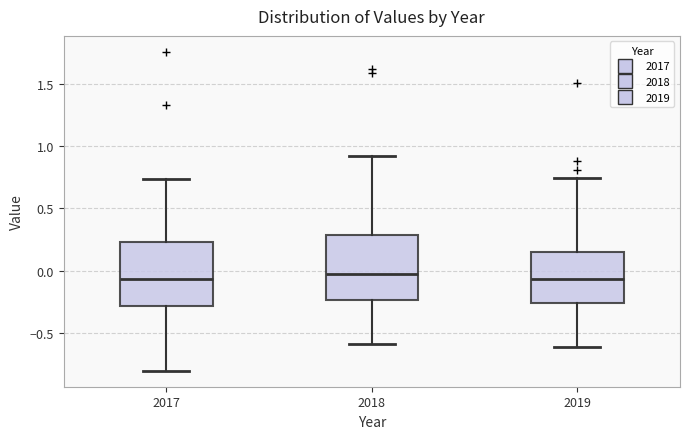

Where is the upper edge of the box at x = 2017 on the y-axis? The values are not printed on the chart, so give them approximately, as read against the axis.

0.25